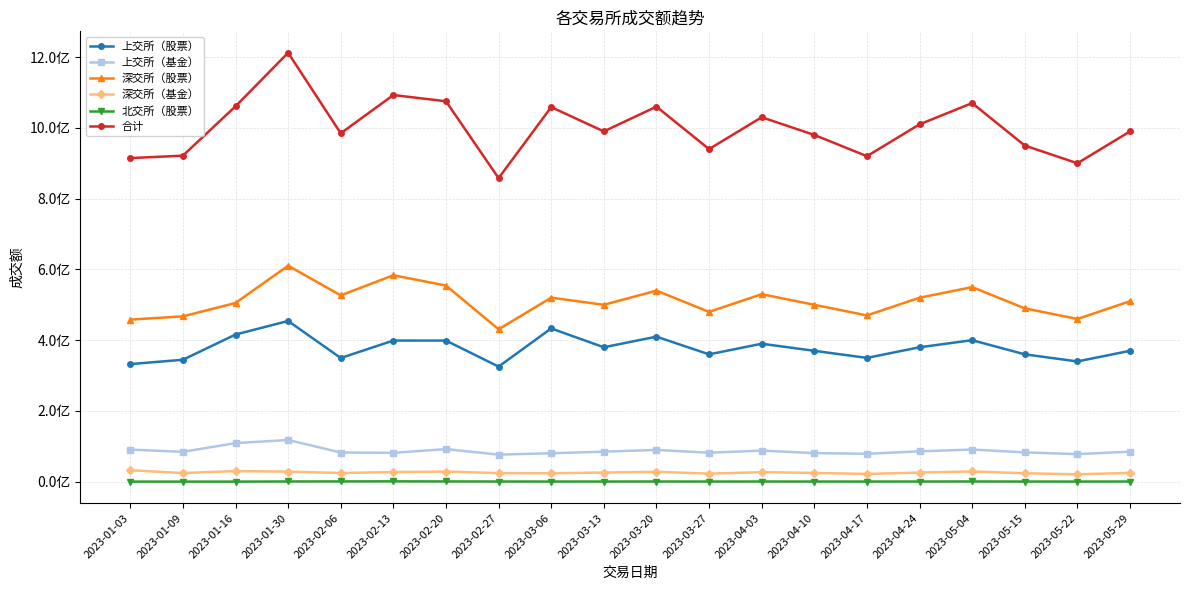

What is the minimum value for 合计?

85792662